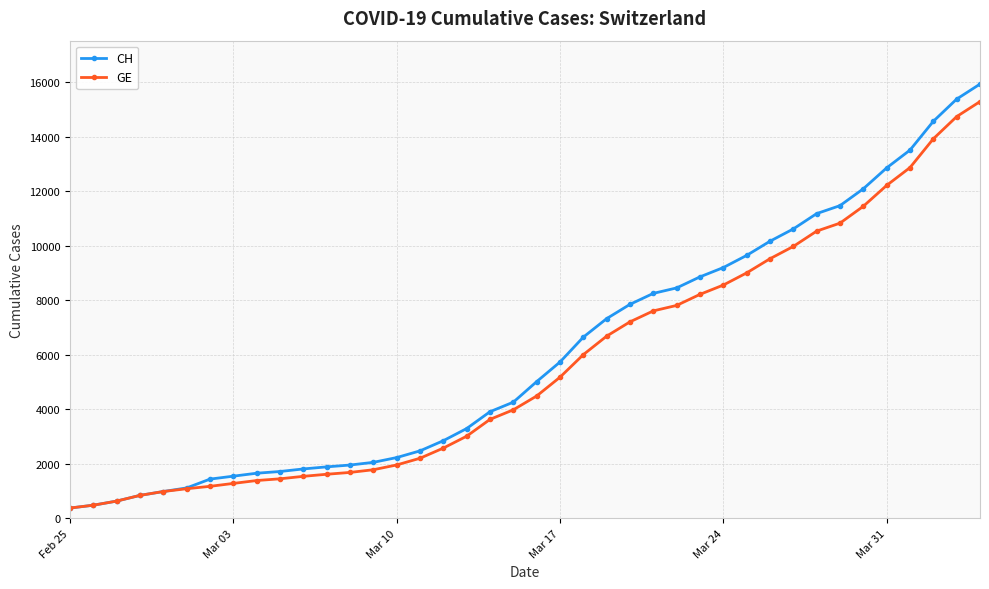

What is the minimum value for GE?

375